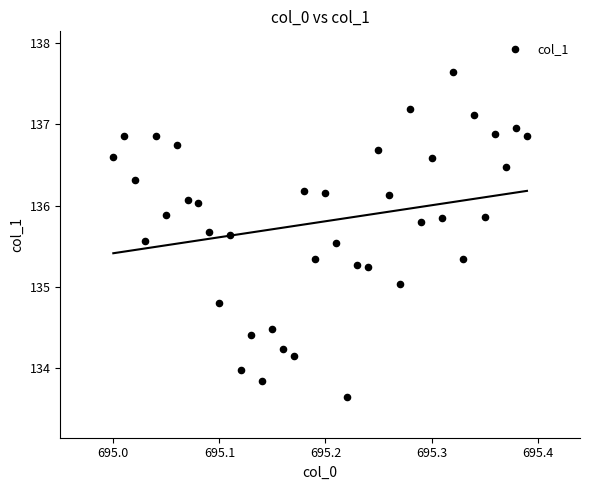

What is the range of Y values (max minus min)?

4.0